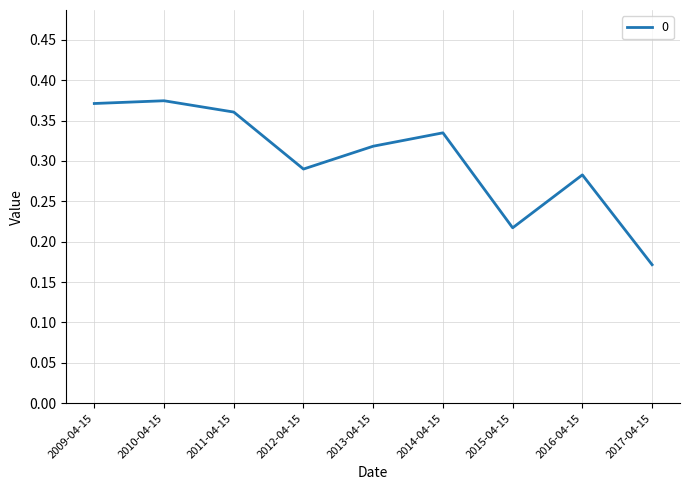

Which label corresponds to the smallest value in the chart?

2017-04-15